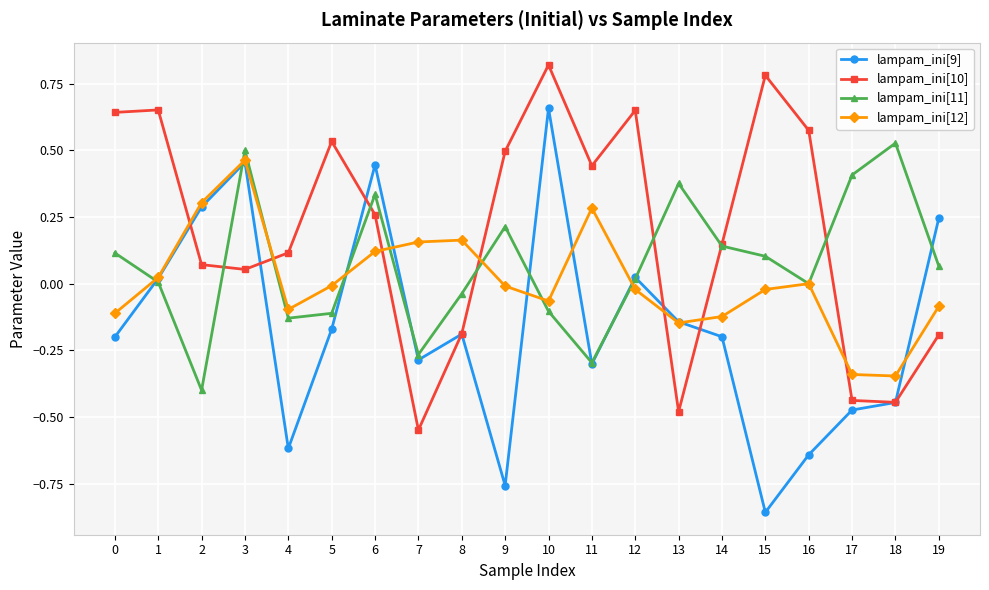

At which category does the chart reach its minimum across all series?

15